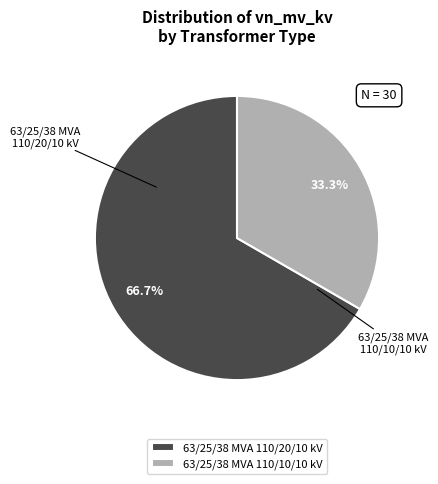

Which category accounts for the majority?

63/25/38 MVA 110/20/10 kV